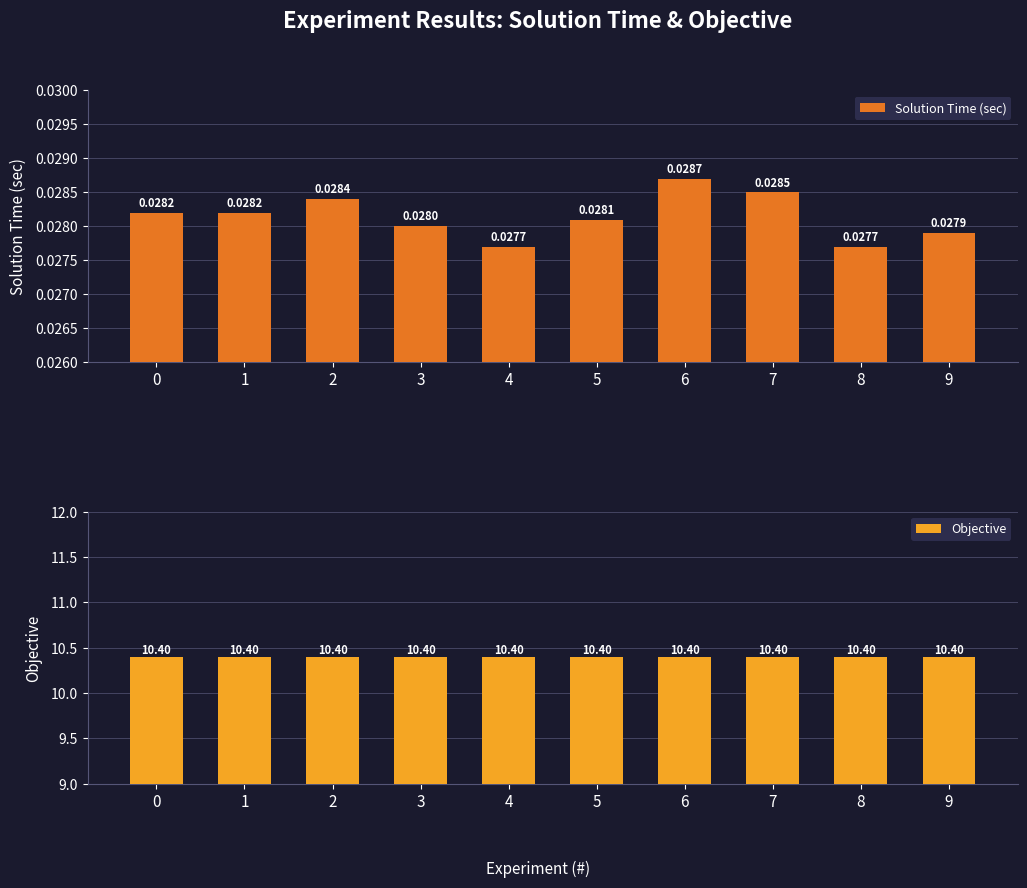

At which category does the chart reach its minimum across all series?

4